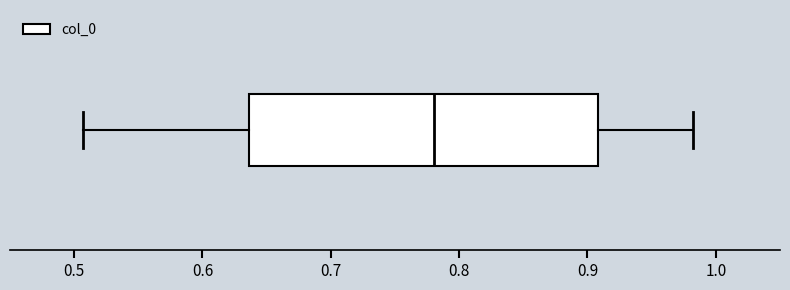

Where does the median line of the box sit on the x-axis? The values are not printed on the chart, so give them approximately, as read against the axis.

0.78